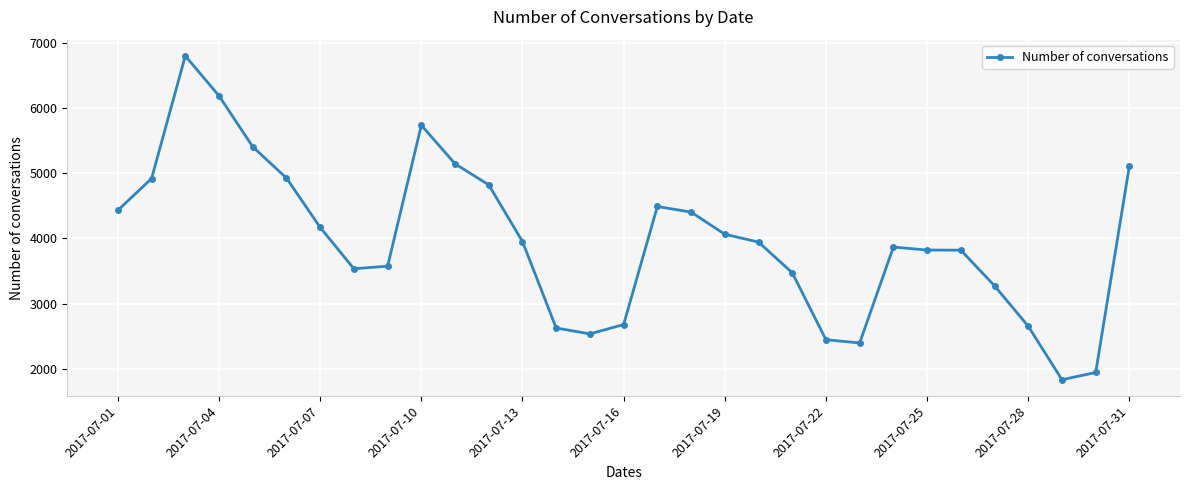

What is the difference between the maximum and minimum values?

4960